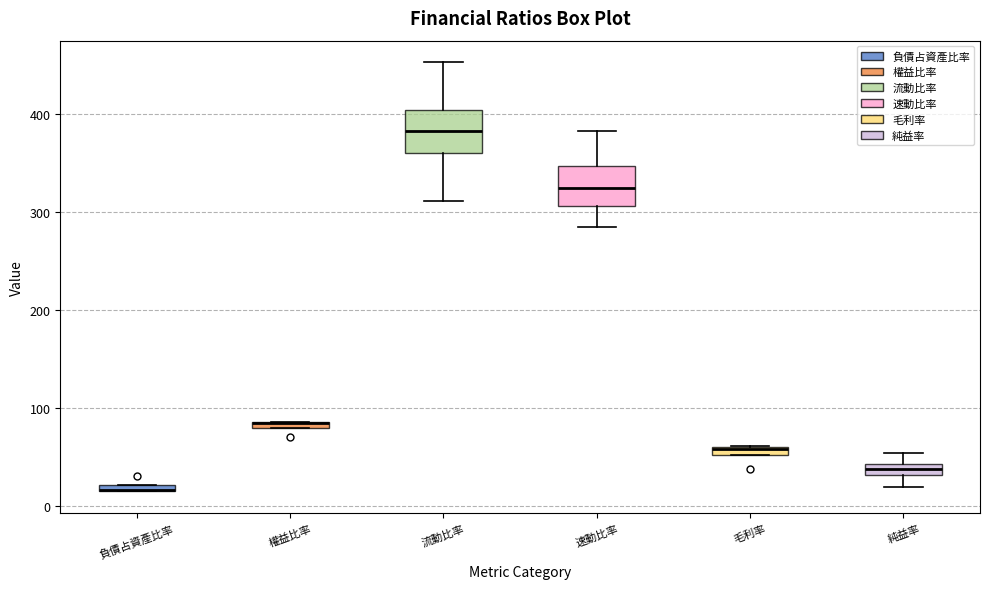

Where does the lower whisker of the box for 流動比率 end on the y-axis? The values are not printed on the chart, so give them approximately, as read against the axis.

310